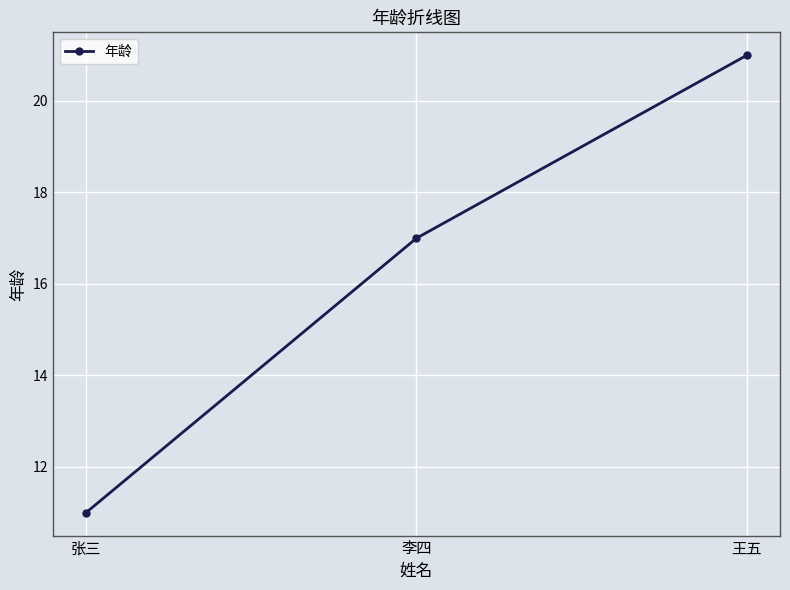

How many values are below 17?

1